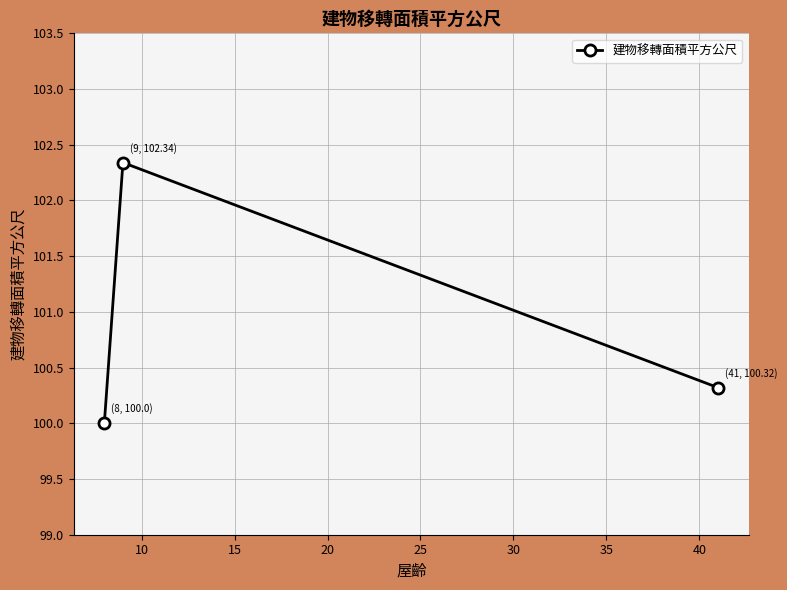

Count the values in the range 100 to 102.

2